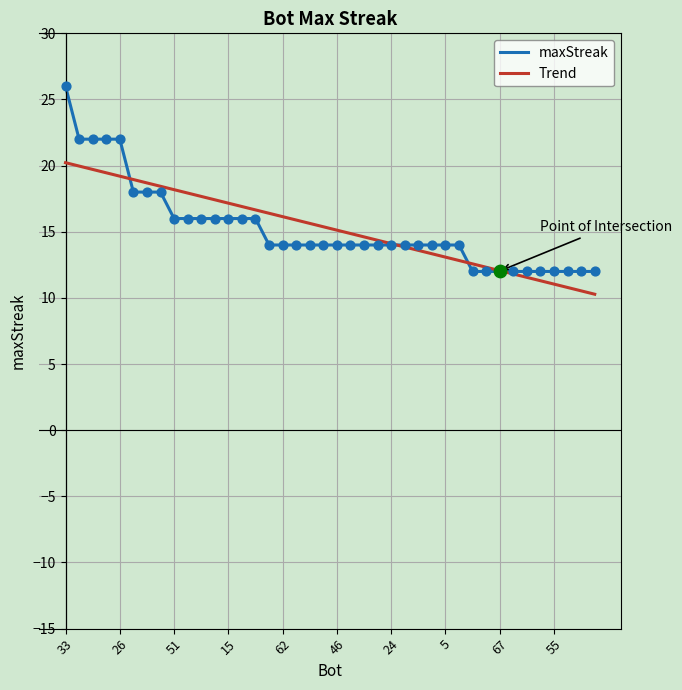

What are all the series names shown in the legend?

maxStreak, Trend